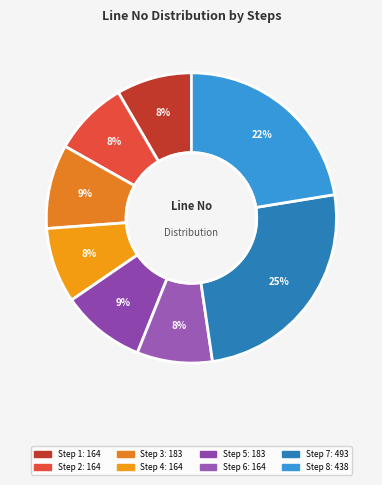

Does Step 4 represent more than half of the total?

No